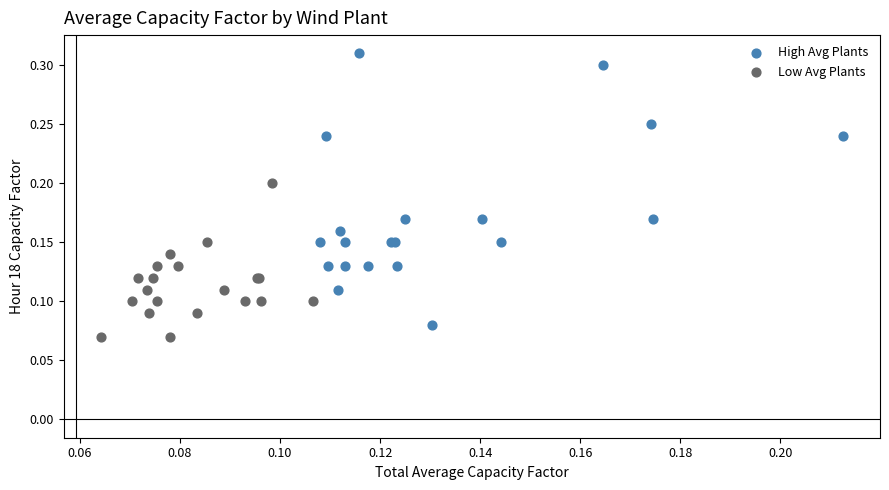

Which series contains the lowest Y value?

Low Avg Plants